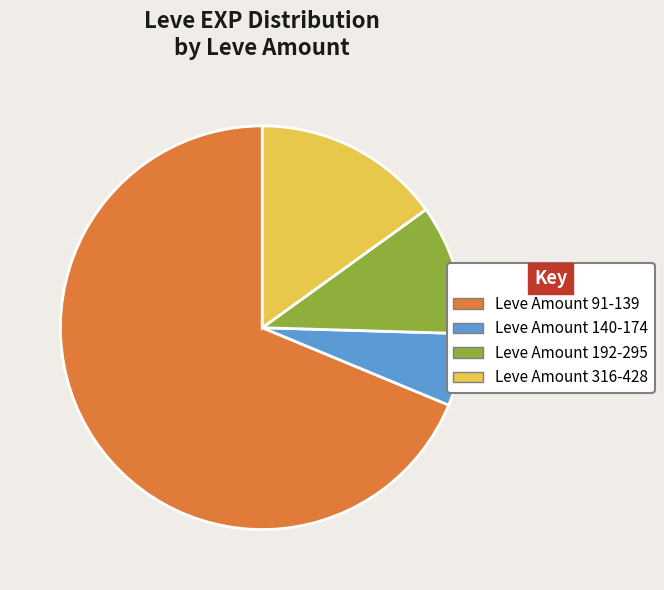

Which category has the biggest portion of the pie?

Leve Amount 91-139